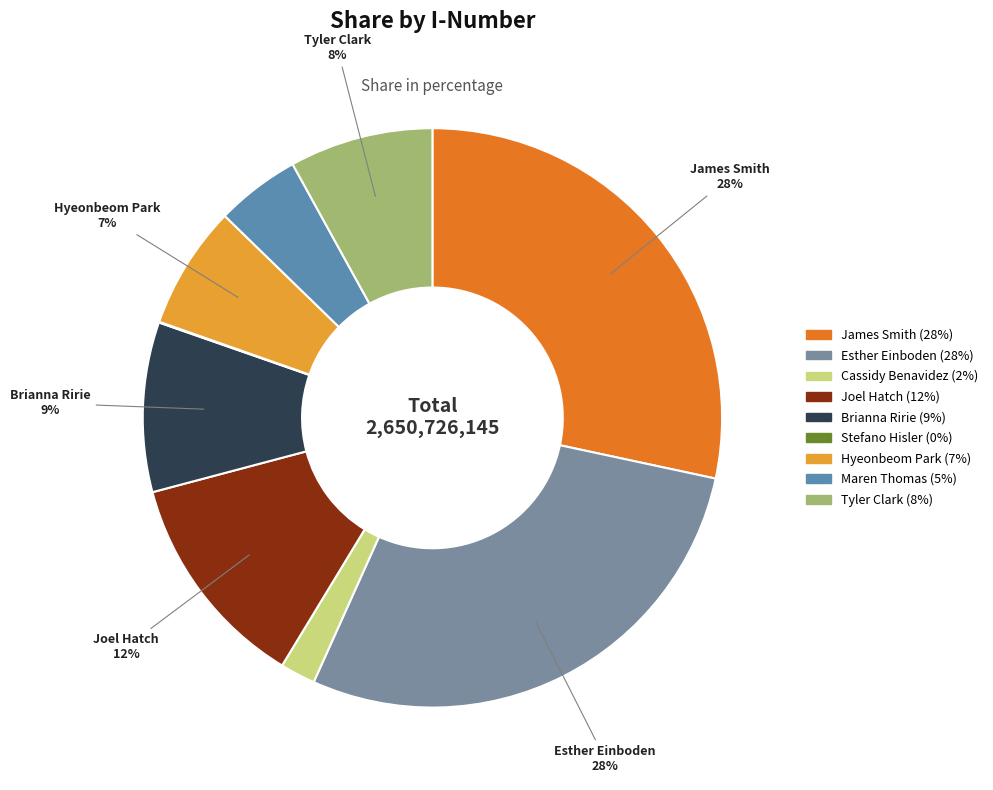

Is James Smith the majority of the pie?

No